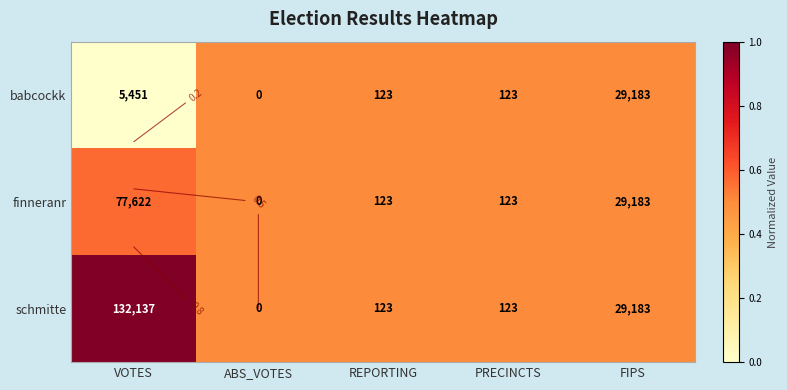

List the series in order of their peak value, highest first.

schmitte, finneranr, babcockk